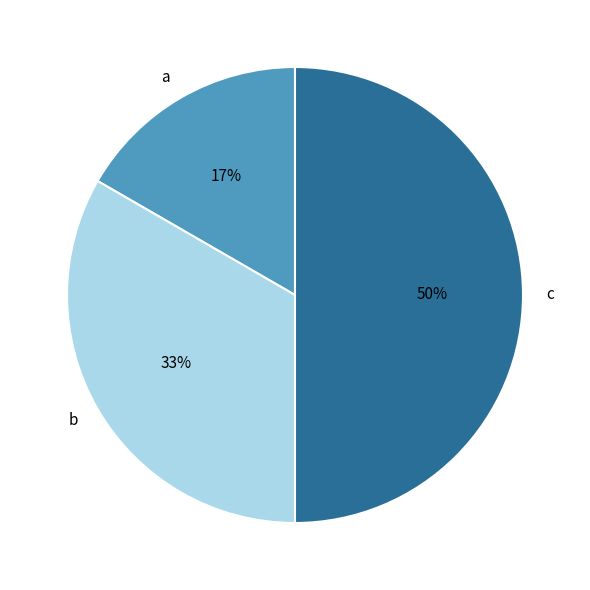

Is a the majority of the pie?

No